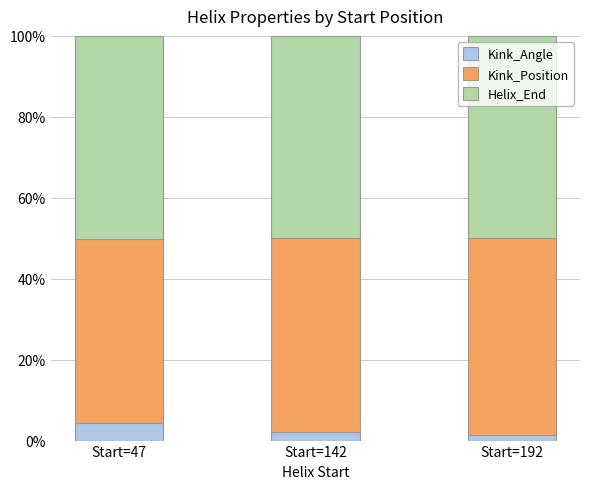

What is the total value across all series at Start=47?

100.0